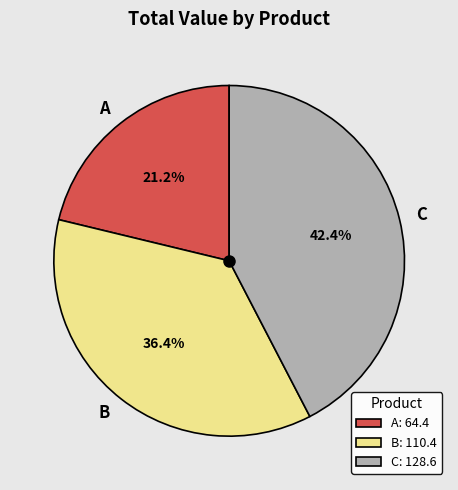

Does C represent more than half of the total?

No